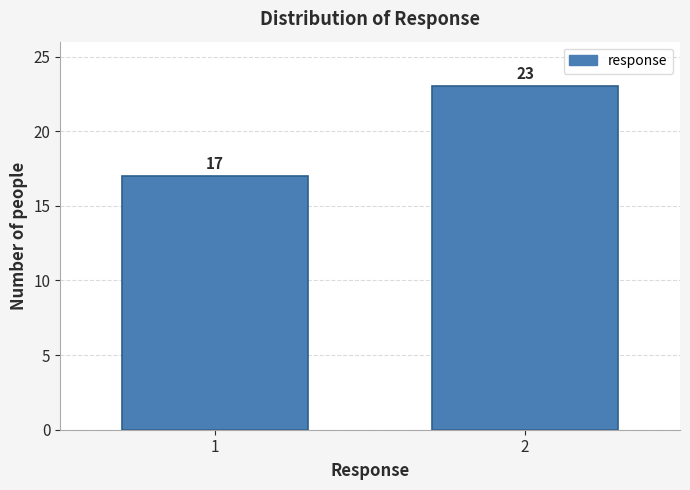

Reading left to right, what are all the values shown in this chart?

1=17	2=23